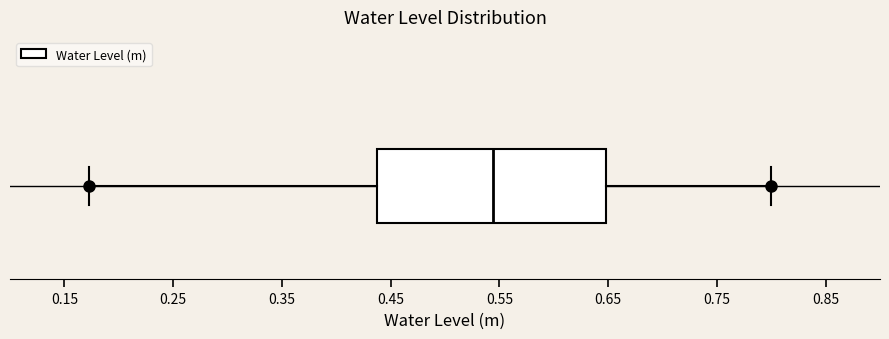

Read this box plot against the x-axis: the position of the median line, the range covered by the box, and the ends of both whiskers. The values are not printed on the chart, so give them approximately, as read against the axis.

median 0.54, box 0.44 to 0.65, whiskers 0.17 to 0.80